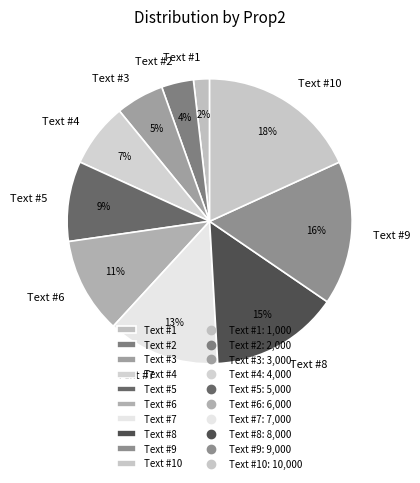

Which has a higher value, Text #3 or Text #7?

Text #7